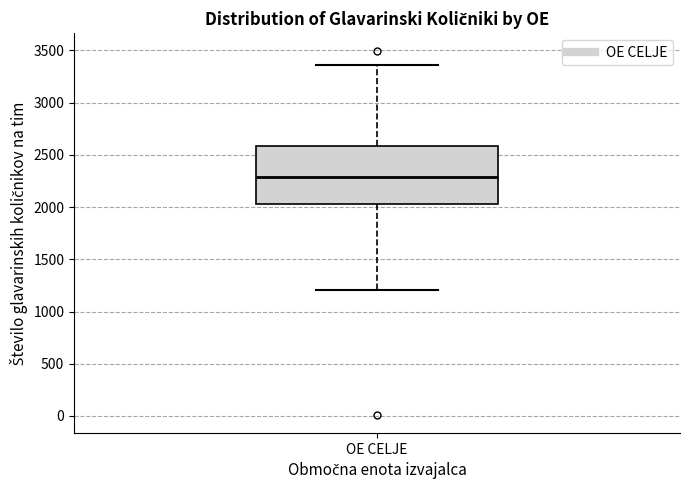

Read this box plot against the y-axis: the position of the median line, the range covered by the box, and the ends of both whiskers. The values are not printed on the chart, so give them approximately, as read against the axis.

median 2300, box 2050 to 2600, whiskers 1200 to 3350